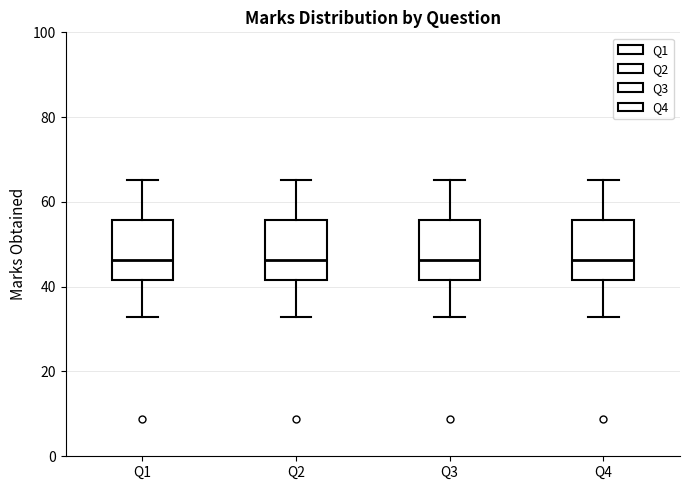

Where does the lower whisker of the box for Q3 end on the y-axis? The values are not printed on the chart, so give them approximately, as read against the axis.

32